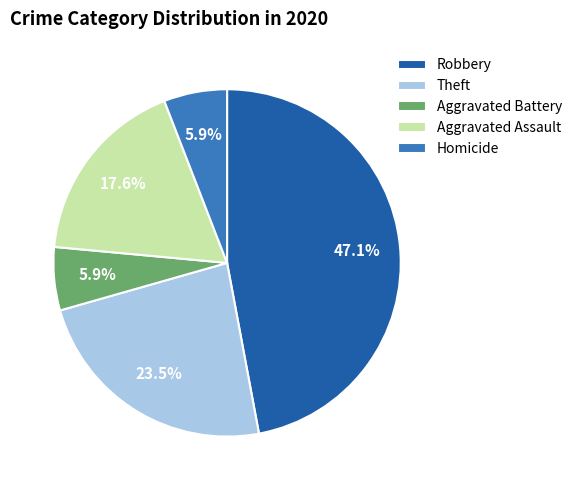

Which has a higher value, Theft or Aggravated Battery?

Theft